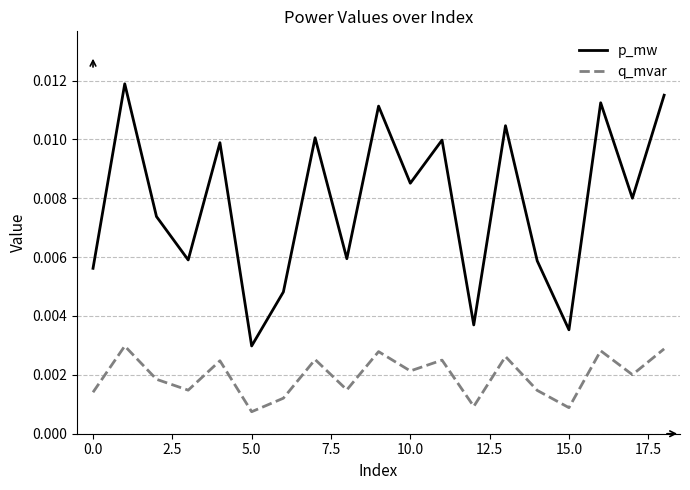

Which series has the largest range (max minus min)?

p_mw